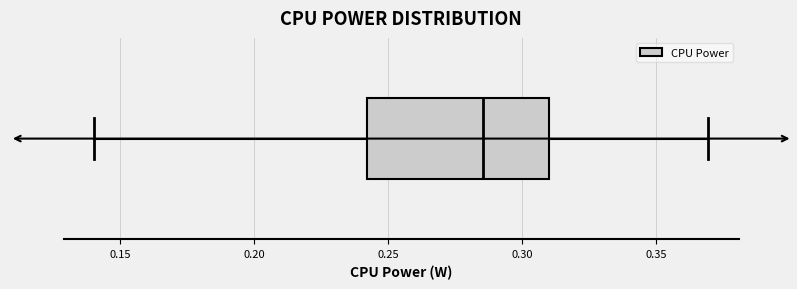

Transcribe this box plot: give where the median line is, the range the box spans, and where the two whiskers end, as read against the x-axis. The values are not printed on the chart, so give them approximately, as read against the axis.

median 0.285, box 0.240 to 0.310, whiskers 0.140 to 0.370